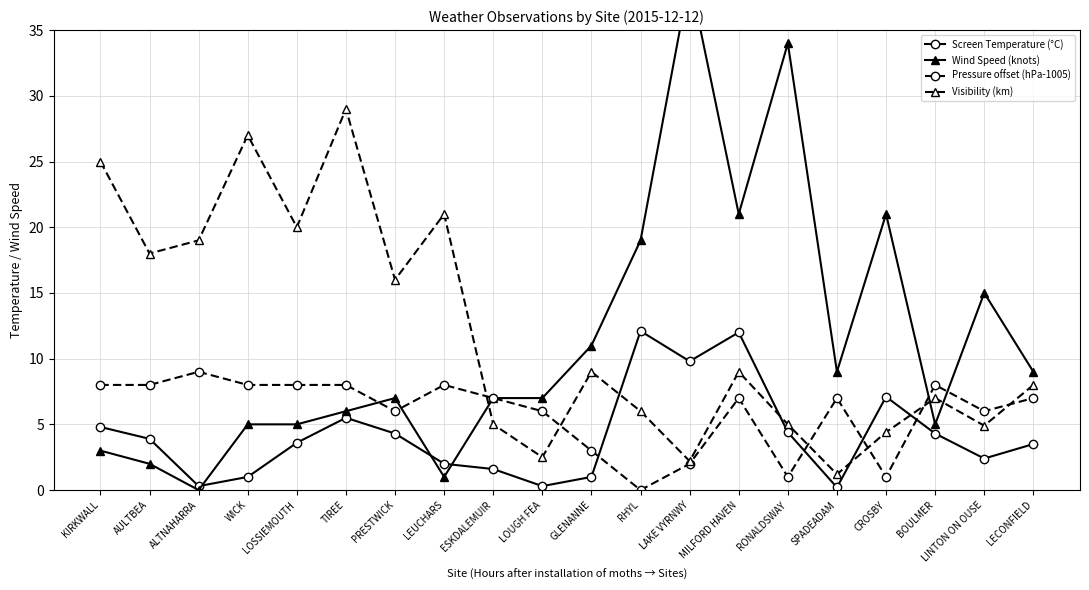

At which category does Visibility (km) reach its first local valley?

AULTBEA